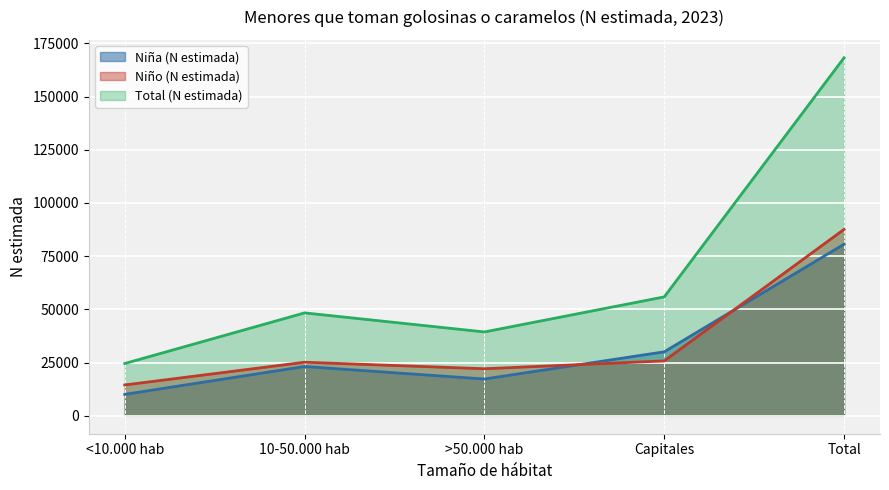

What is the label of the 3rd point from the right?

>50.000 hab